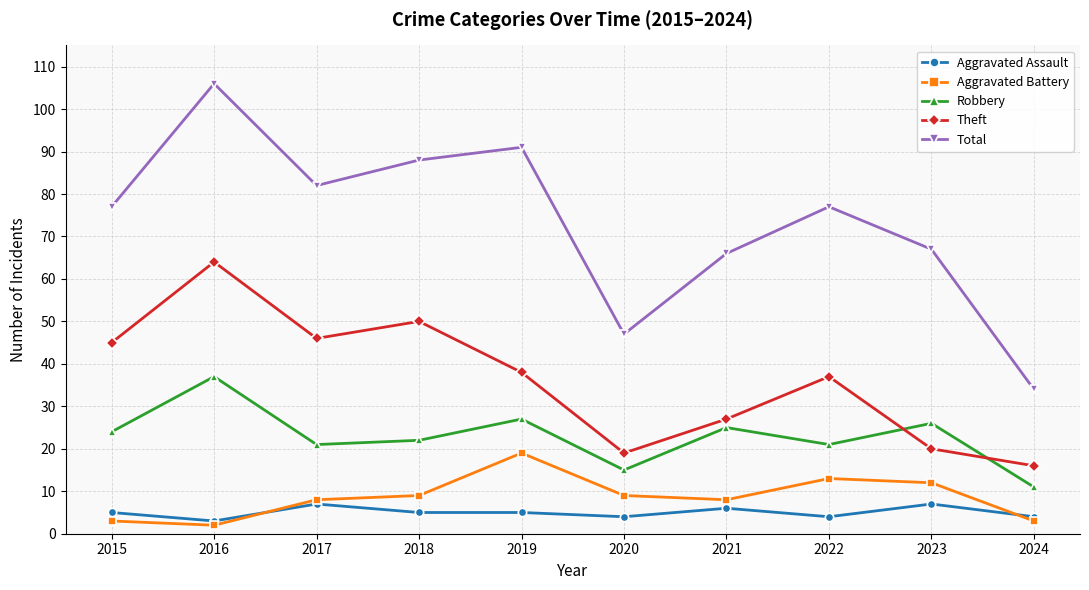

What is the difference between the Aggravated Battery values at 2016 and 2024?

1